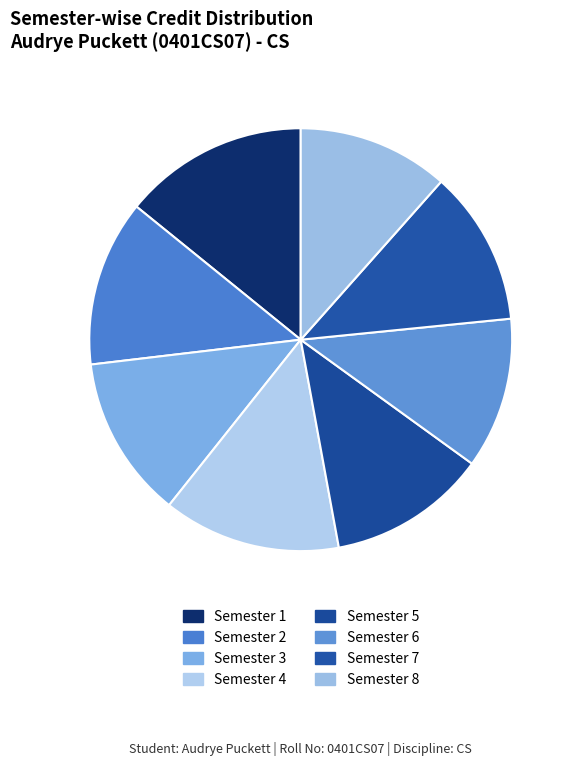

Which category has the smallest portion of the pie?

Semester 6